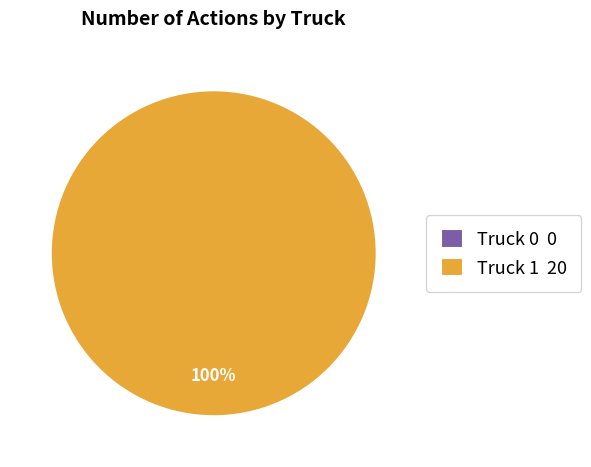

Which category has the smallest portion of the pie?

Truck 0